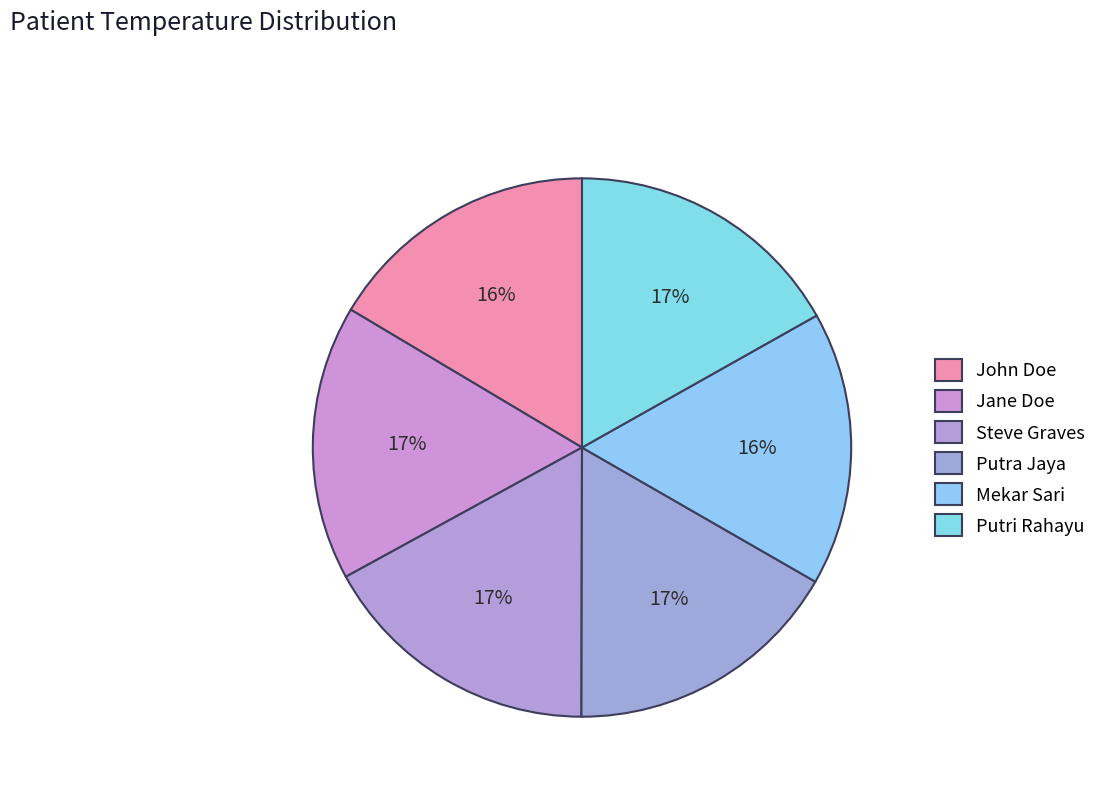

What is the smallest slice in the pie chart?

John Doe